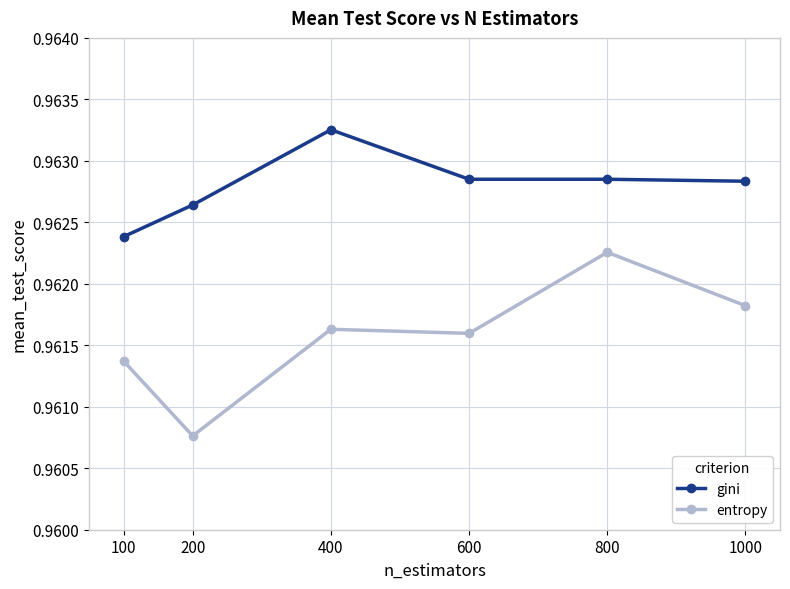

True or false: entropy and gini intersect in this chart.

False